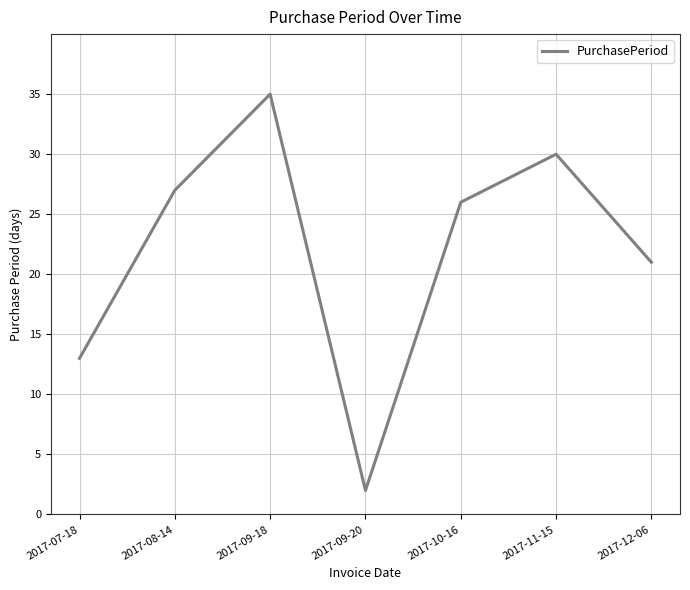

Rank the categories by value from lowest to highest.

2017-09-20, 2017-07-18, 2017-12-06, 2017-10-16, 2017-08-14, 2017-11-15, 2017-09-18